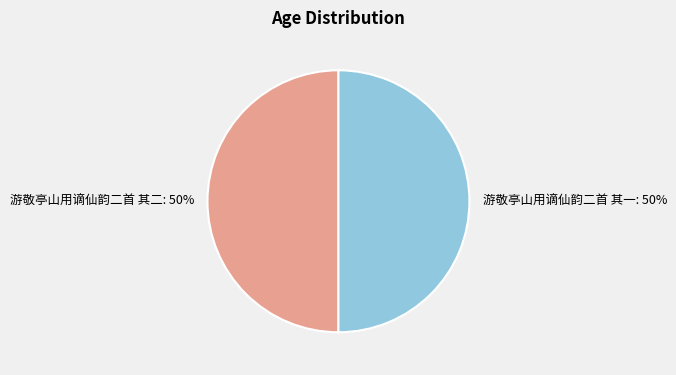

True or false: 游敬亭山用谪仙韵二首 其二 accounts for 50% of the total.

True